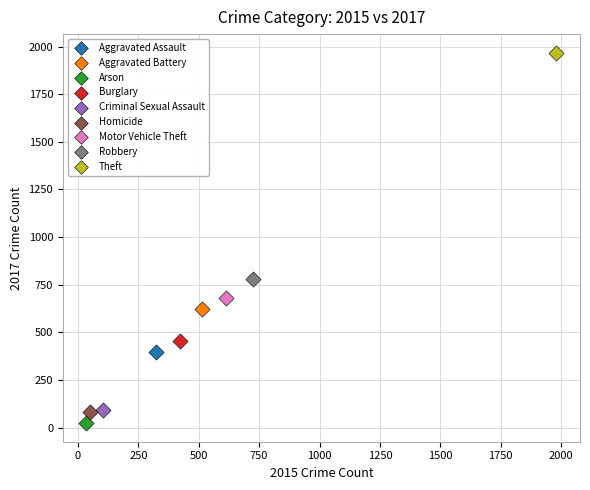

Which series reaches the maximum Y coordinate?

Theft